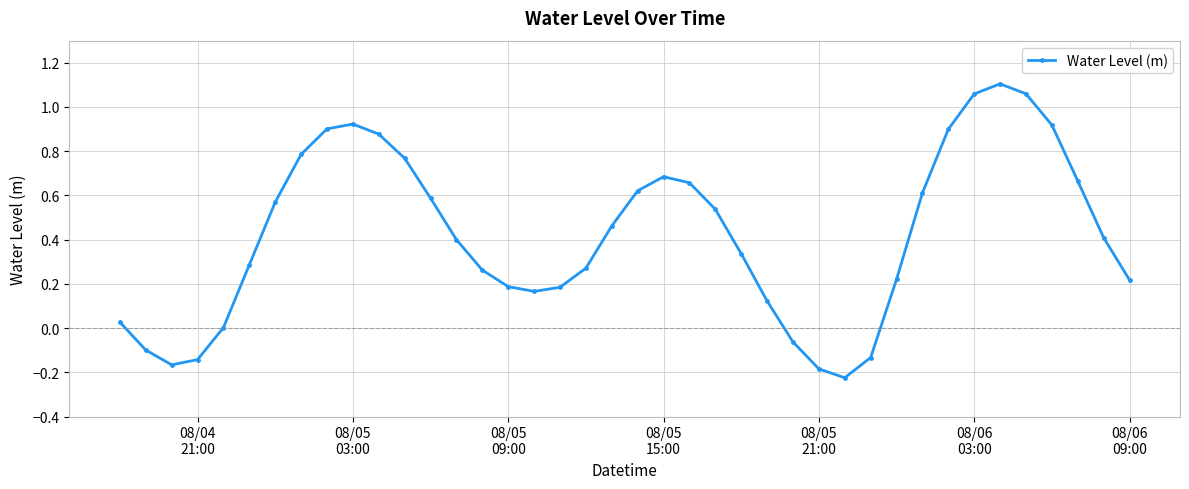

What is the difference between the second highest and second lowest values?

1.2